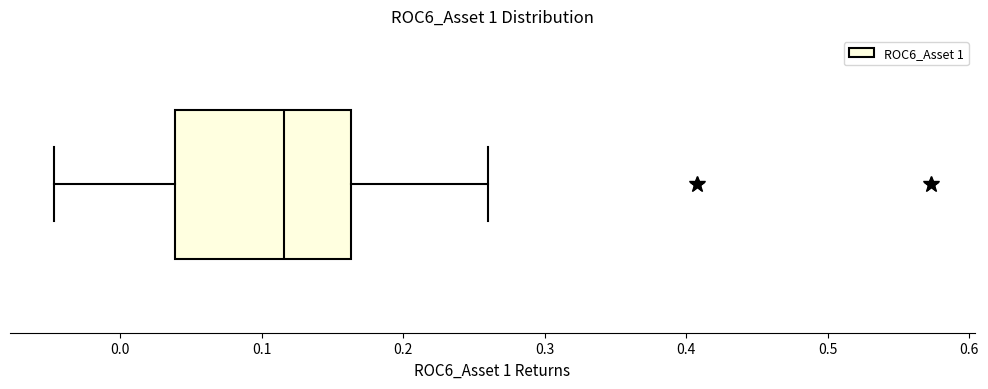

Read this box plot against the x-axis: the position of the median line, the range covered by the box, and the ends of both whiskers. The values are not printed on the chart, so give them approximately, as read against the axis.

median 0.12, box 0.04 to 0.16, whiskers -0.05 to 0.26